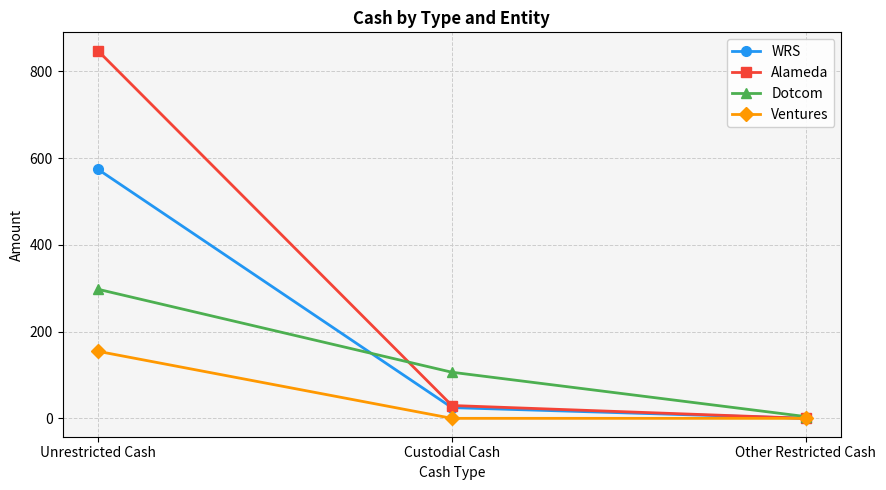

What is the label of the 3rd point from the left?

Other Restricted Cash